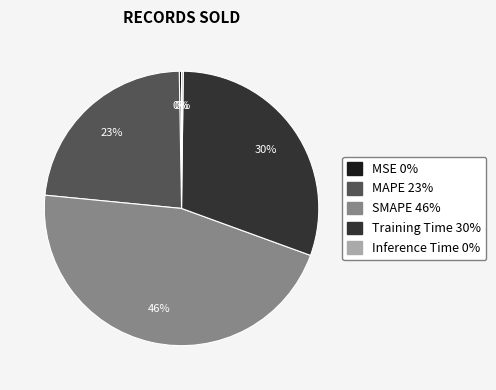

To the nearest percent, what portion does Training Time represent?

30%